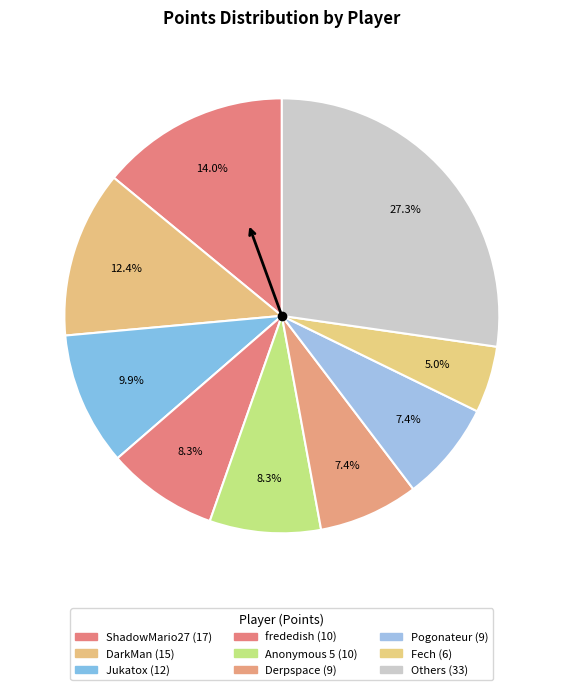

Count the number of slices in the pie.

9